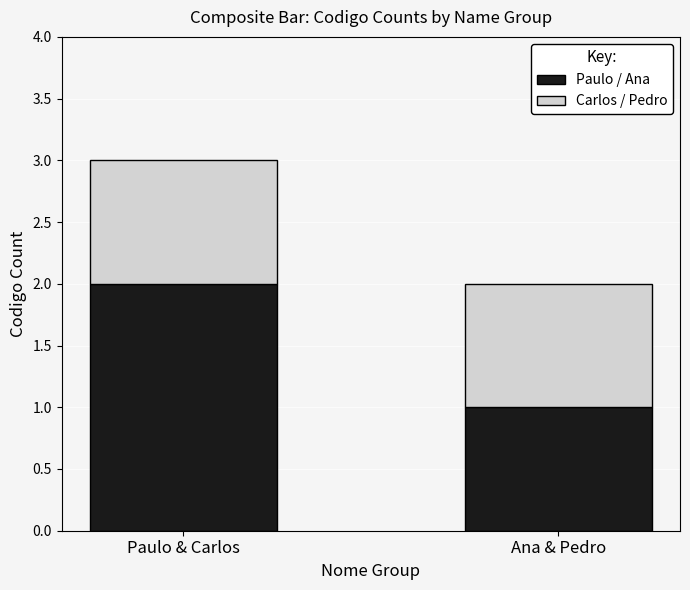

Is it true that Paulo / Ana equals 3 at Paulo & Carlos?

False